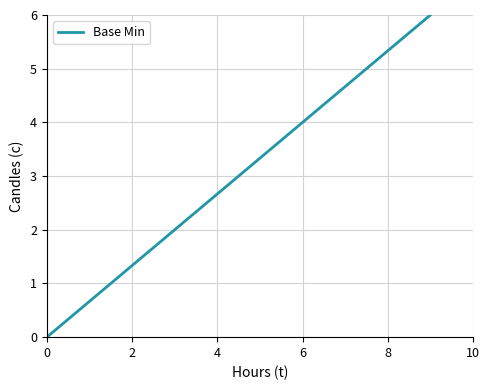

The value at 10 is 6.7. True or false?

True